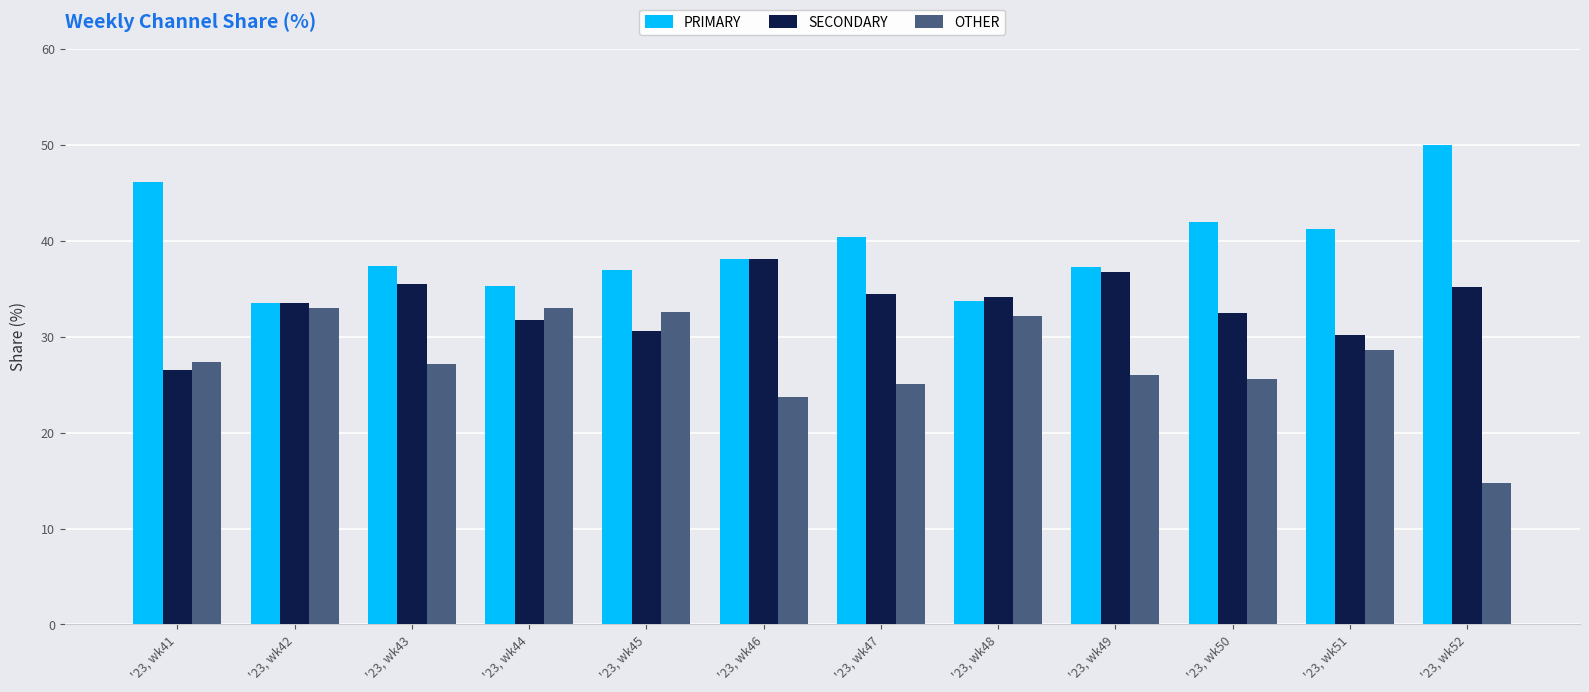

What is the difference between the maximum and minimum values in the SECONDARY series?

11.6